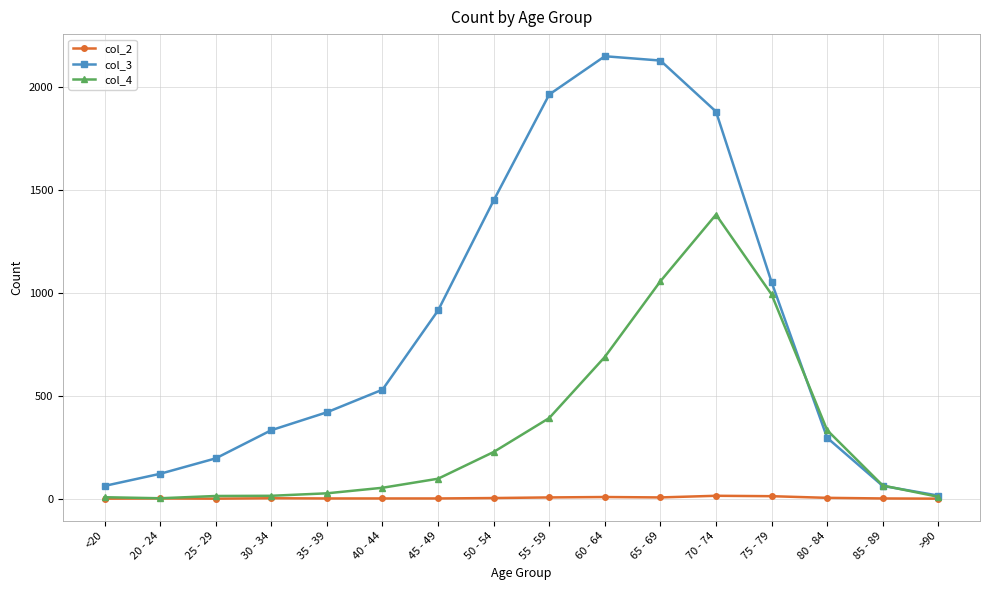

What is the spread (max minus min) of values at 45 - 49?

914